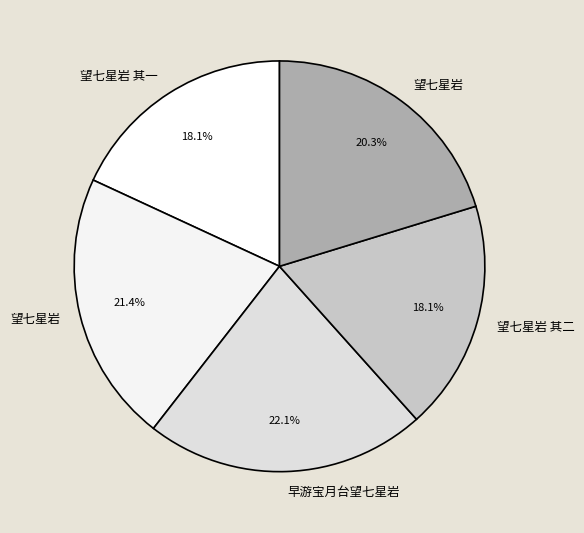

Count the number of slices in the pie.

5